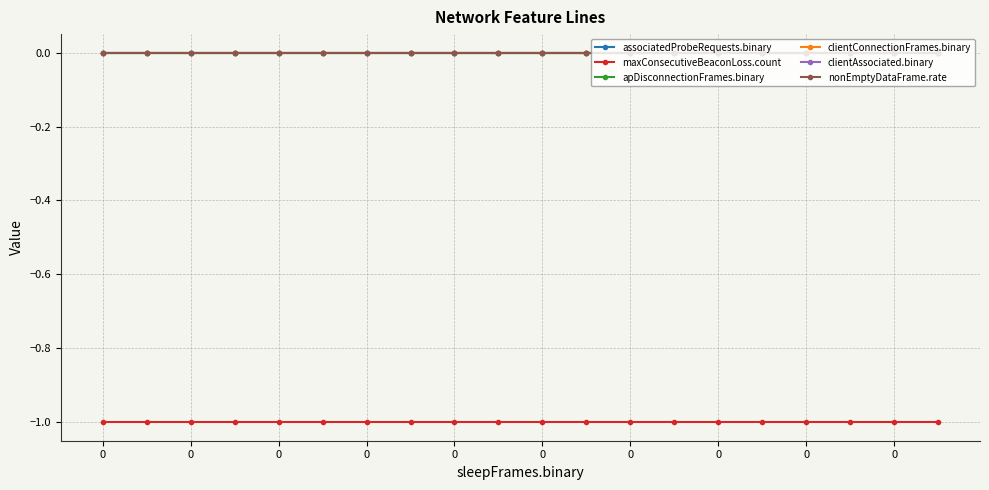

Is this an area chart (filled region under the line)?

No